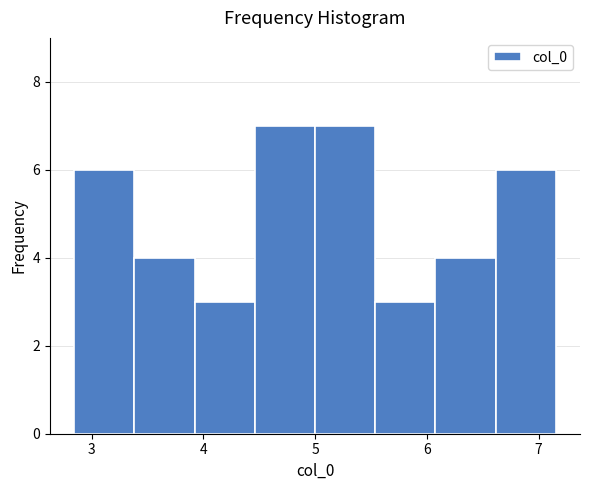

What is the height of the bar covering 3.4 to 3.9 on the x-axis? Neither the bar edges nor the heights are printed on the chart, so give them approximately, as read against the axes.

4